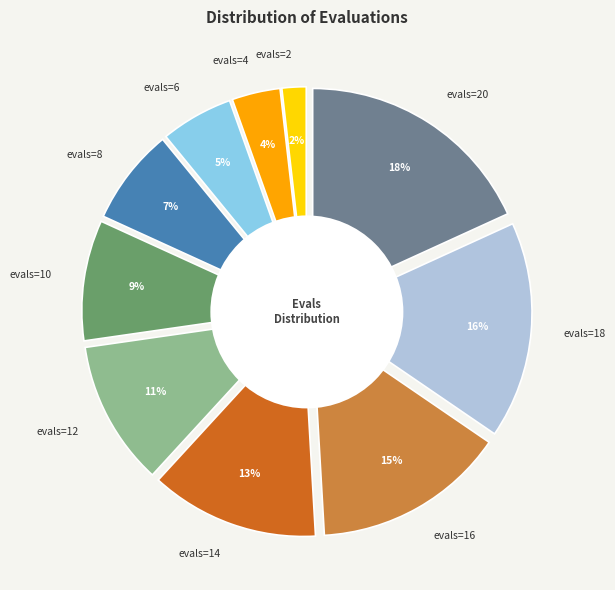

Is there any slice that represents more than half of the pie?

No